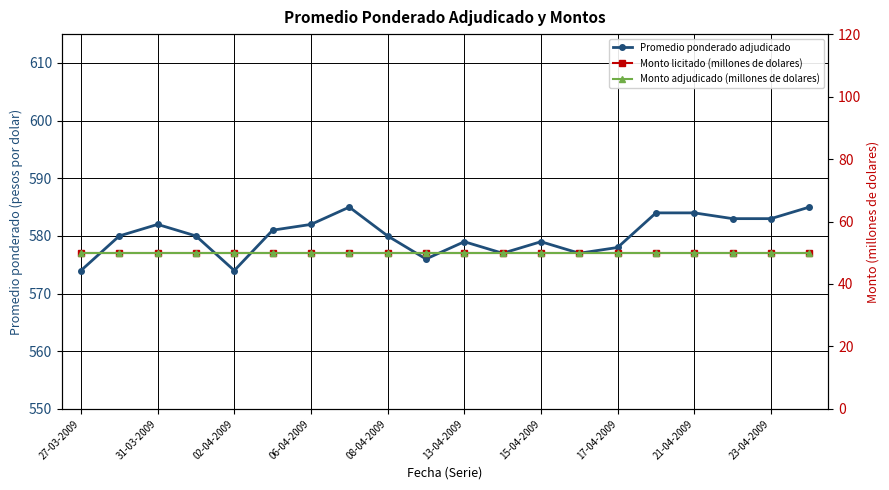

Is the value of Promedio ponderado adjudicado at 31-03-2009 greater than the value of Monto licitado (millones de dolares) at 13-04-2009?

Yes